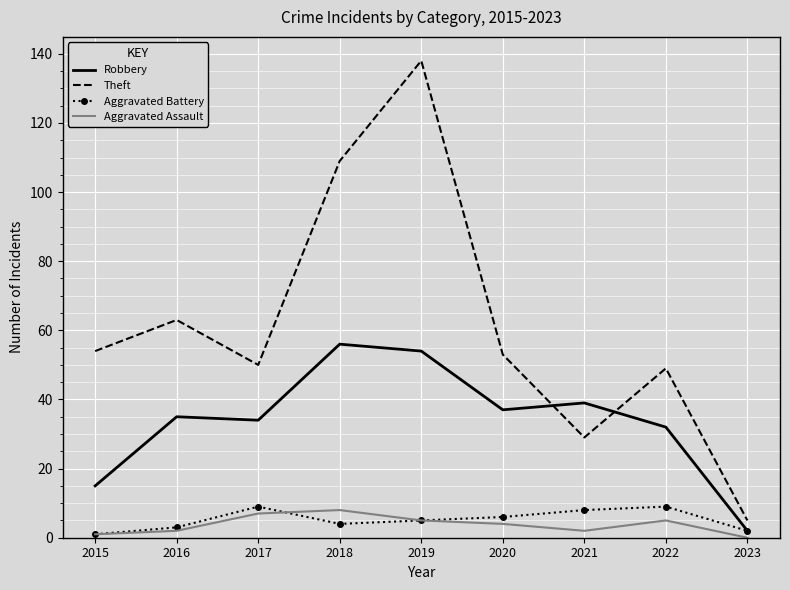

What are all the series names shown in the legend?

Robbery, Theft, Aggravated Battery, Aggravated Assault